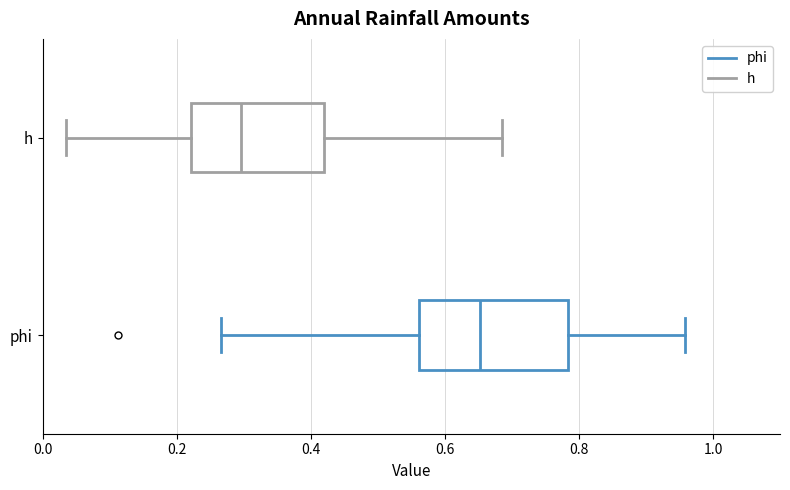

Reading bottom to top, read every box against the x-axis: the position of its median line, the range the box covers, and the ends of its whiskers. The values are not printed on the chart, so give them approximately, as read against the axis.

phi: median 0.66, box 0.56 to 0.78, whiskers 0.26 to 0.96
h: median 0.30, box 0.22 to 0.42, whiskers 0.04 to 0.68